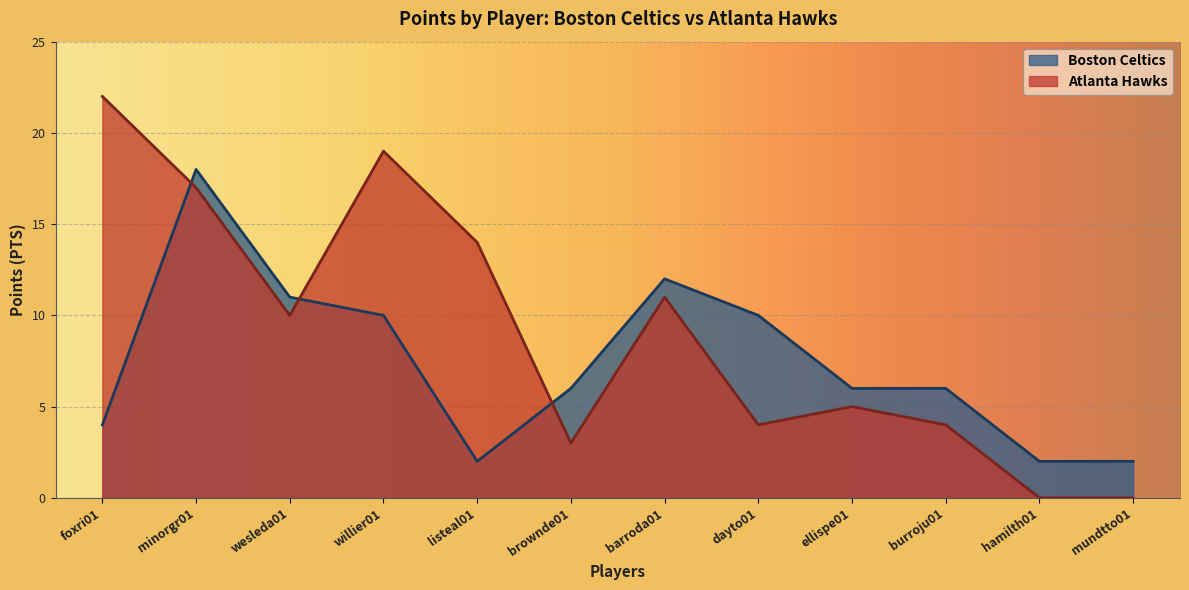

What is the difference between the Boston Celtics values at burroju01 and willier01?

4